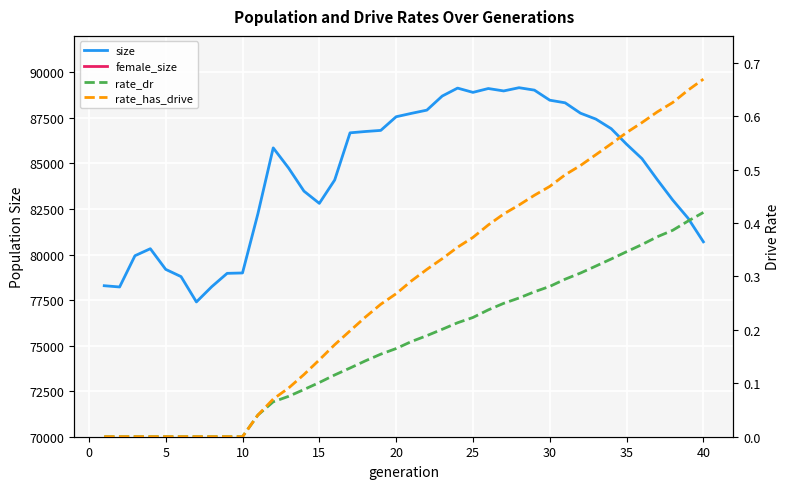

What is the maximum value for size?

89156